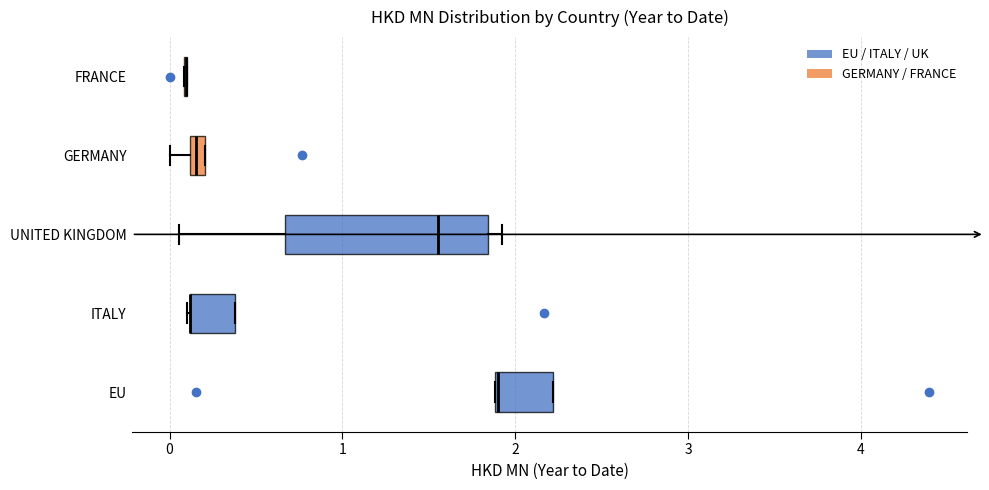

Comparing the boxes themselves (not the whiskers), which one is the widest?

UNITED KINGDOM